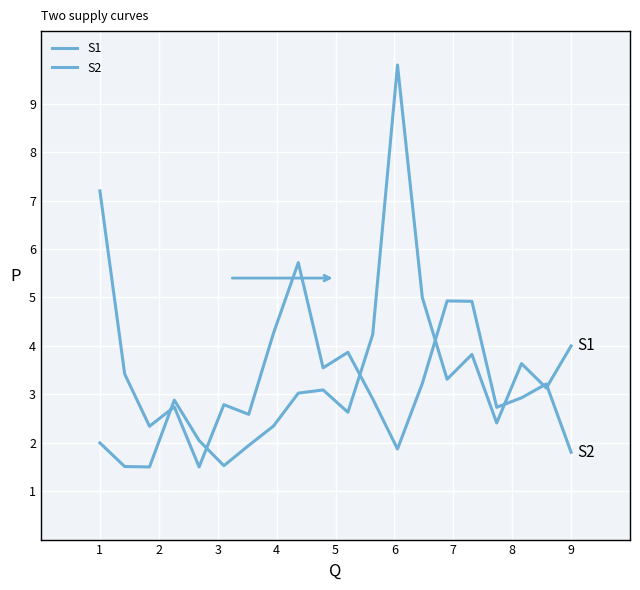

Where is the first local maximum for S1?

4